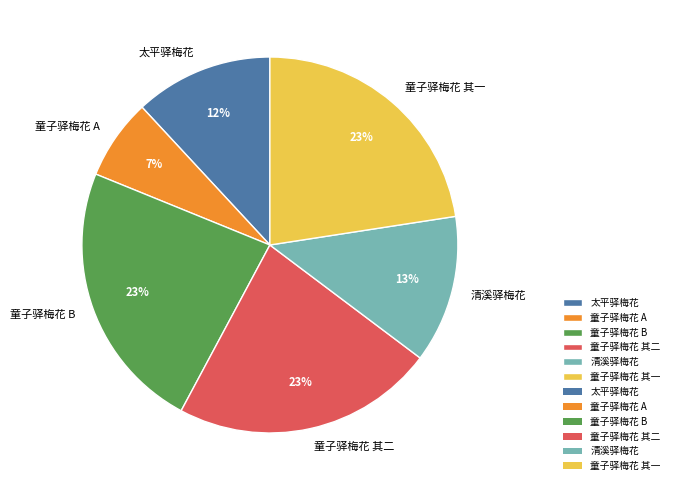

Between 太平驿梅花 and 童子驿梅花 其二, which is larger?

童子驿梅花 其二